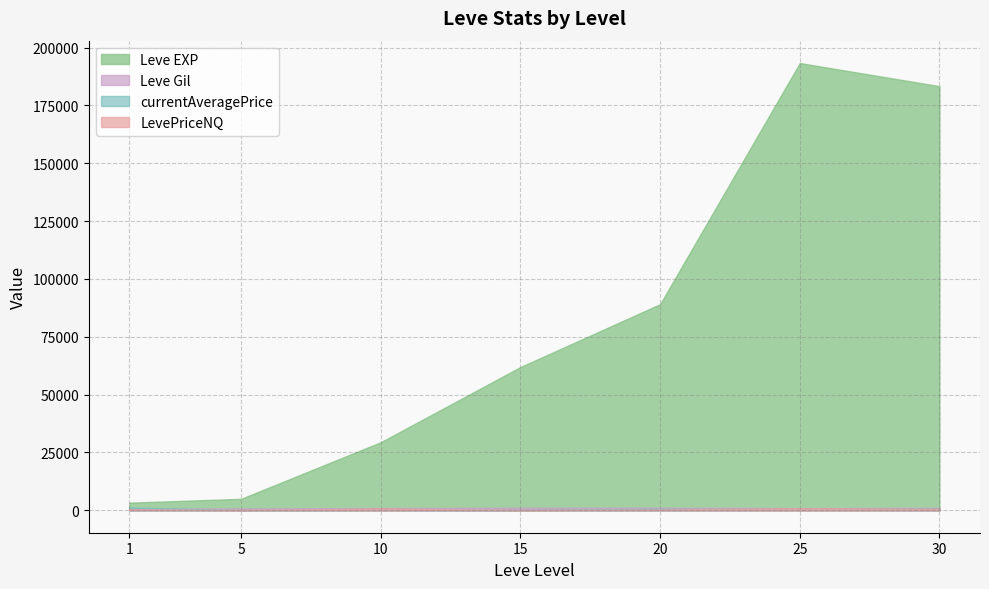

Which series has the largest total across all categories?

Leve EXP